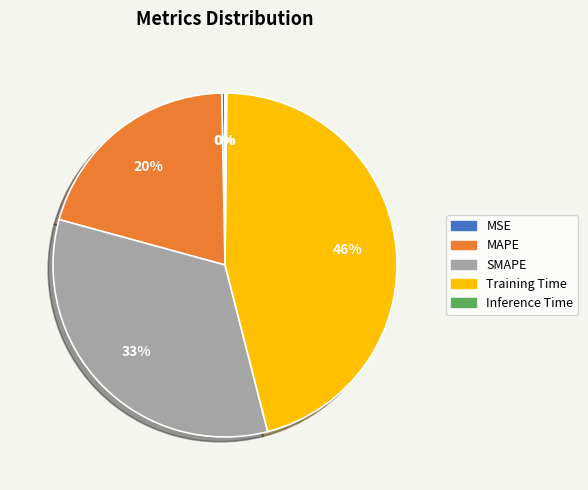

True or false: Training Time accounts for 31% of the total.

False